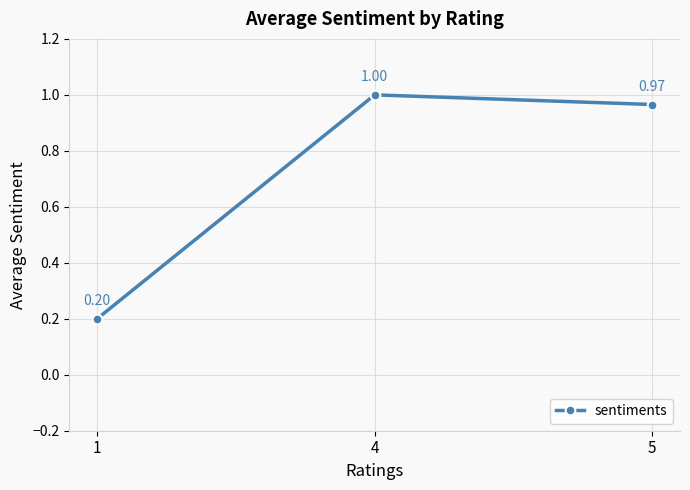

List the labels in order of value, largest first.

4, 5, 1